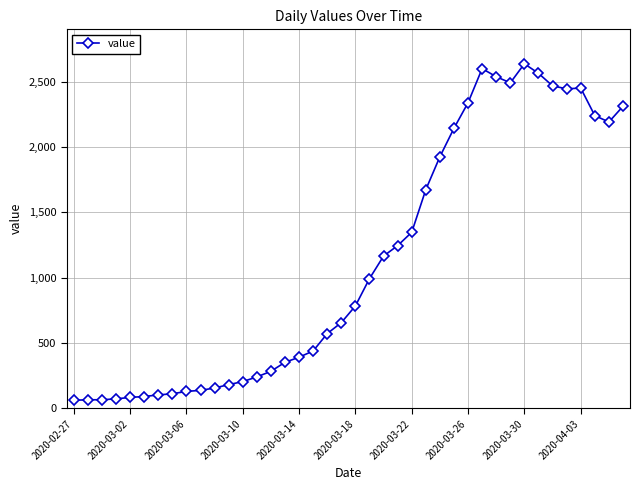

Does the chart have visible grid lines?

Yes